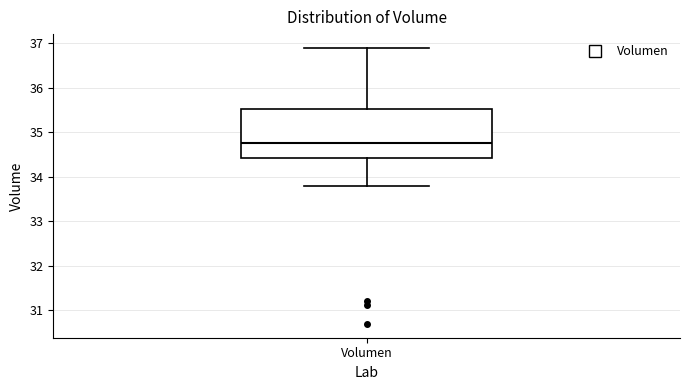

Where does the upper whisker of the box for Volumen end on the y-axis? The values are not printed on the chart, so give them approximately, as read against the axis.

36.9